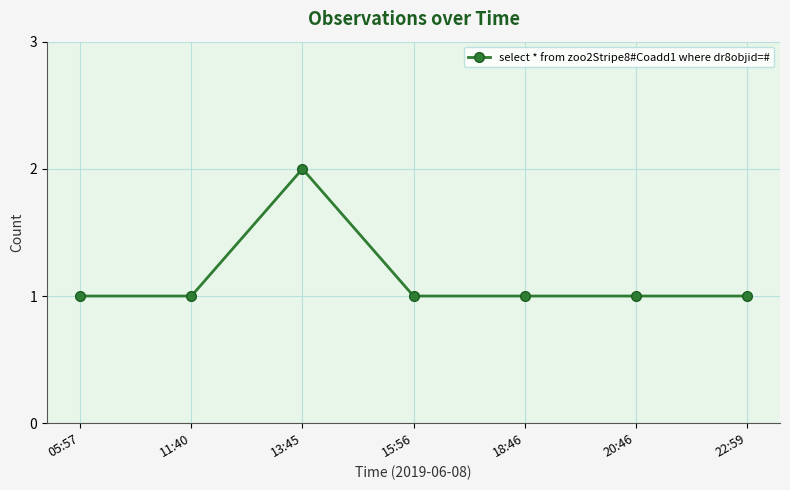

What is the approximate value at 05:57?

1